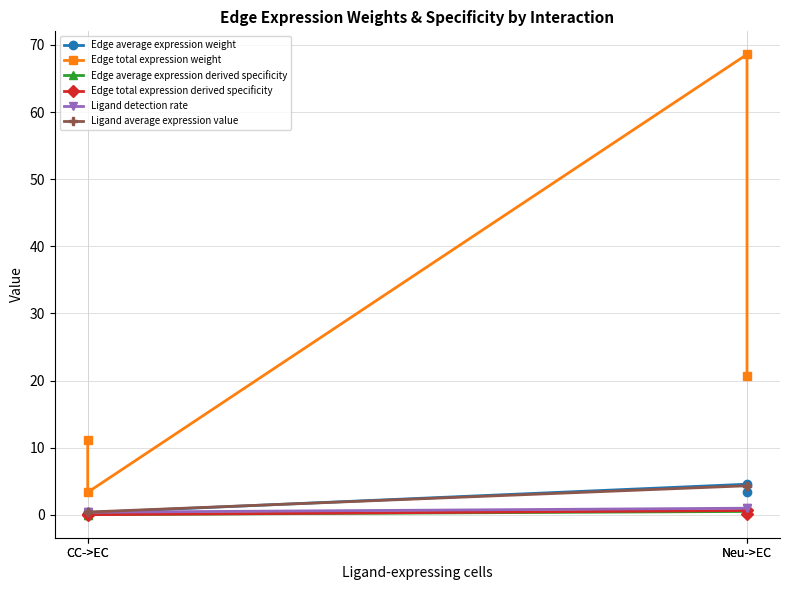

At which label does Edge total expression weight reach its peak?

Neu->EC